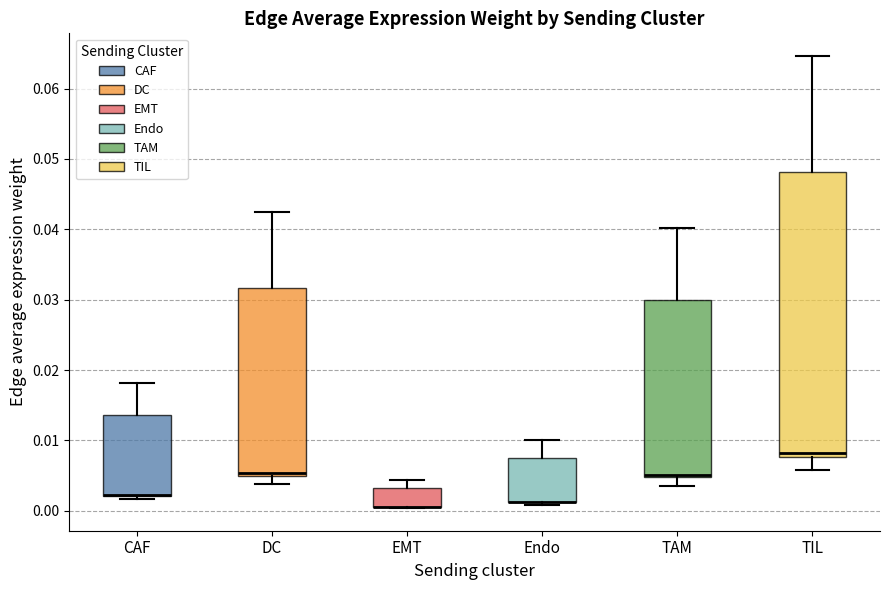

Which box is the tallest, from its lower edge to its upper edge?

TIL